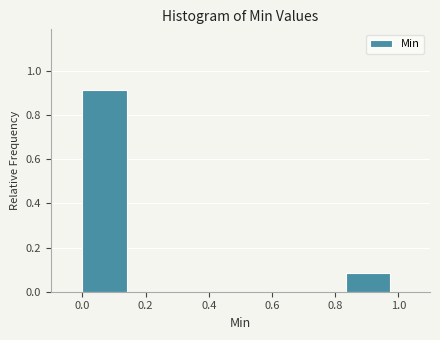

Which range on the x-axis has the tallest bar?

0.00 to 0.16